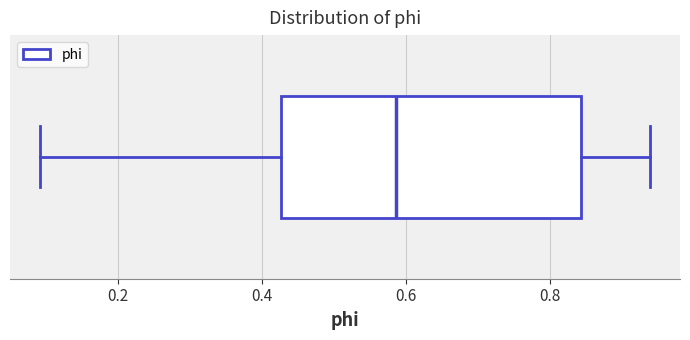

Where does the median line of the box sit on the x-axis? The values are not printed on the chart, so give them approximately, as read against the axis.

0.58